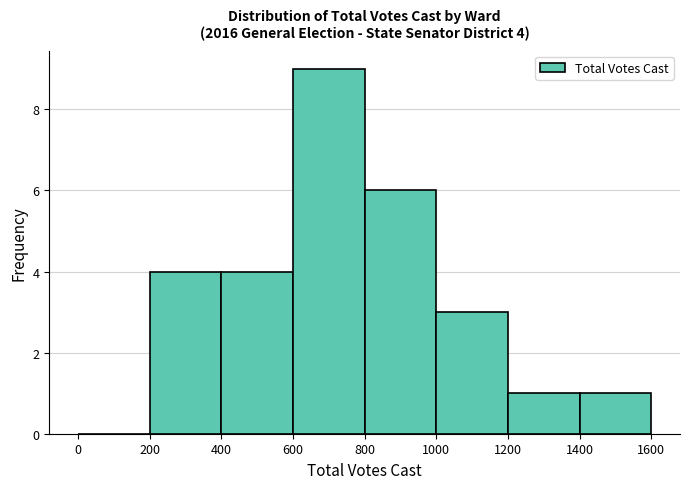

Which range on the x-axis has the tallest bar?

600 to 800